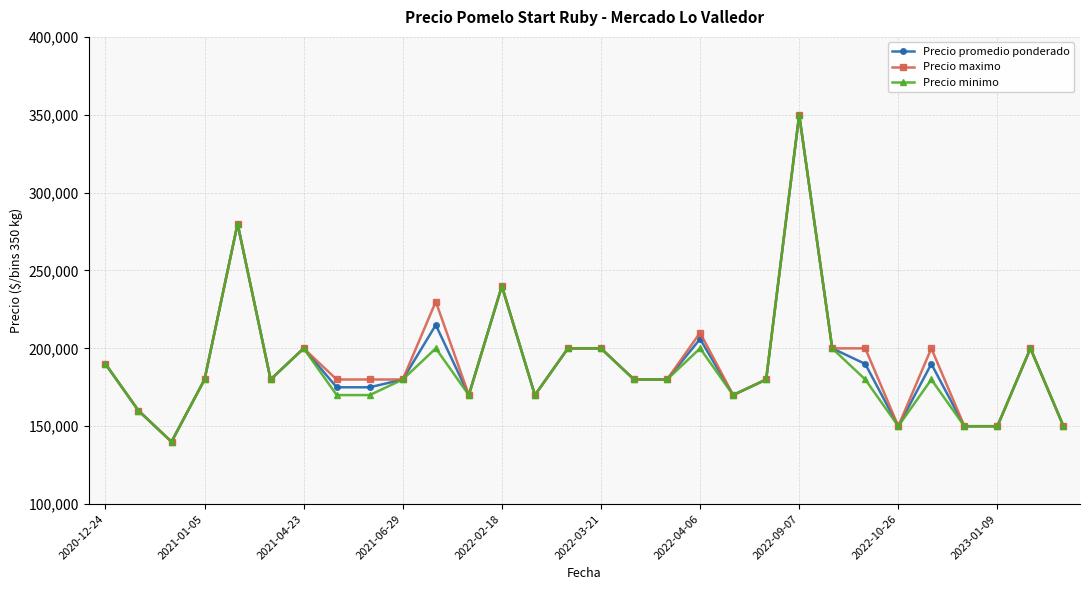

What is the value of the Precio maximo point at the 11th from the left?

230000